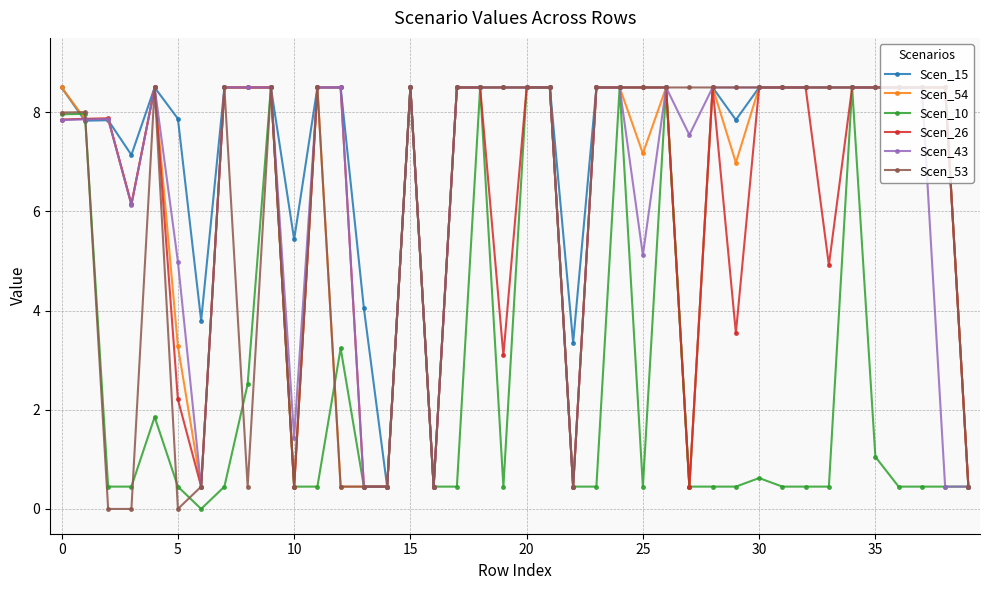

True or false: Scen_15 and Scen_10 intersect in this chart.

True